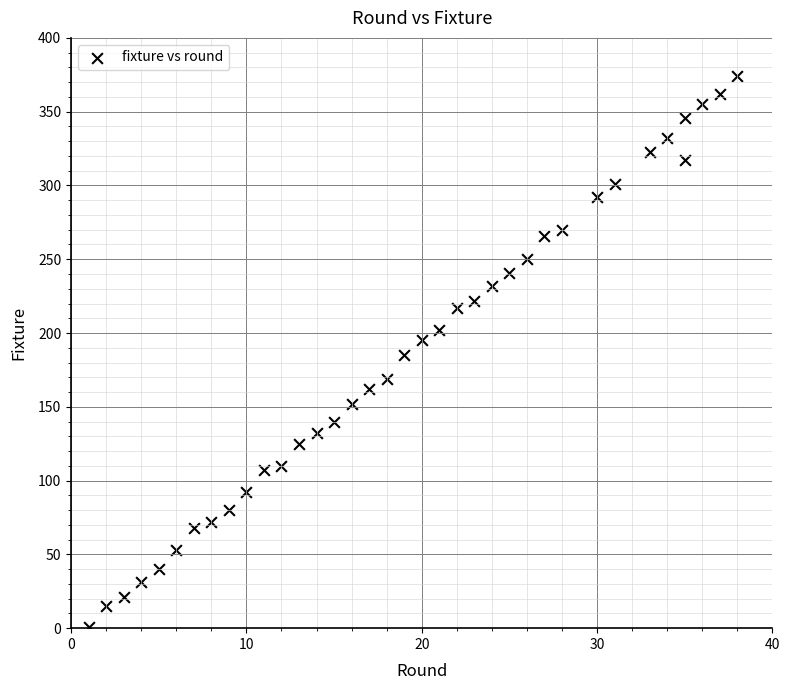

What is the range of X values (max minus min)?

37